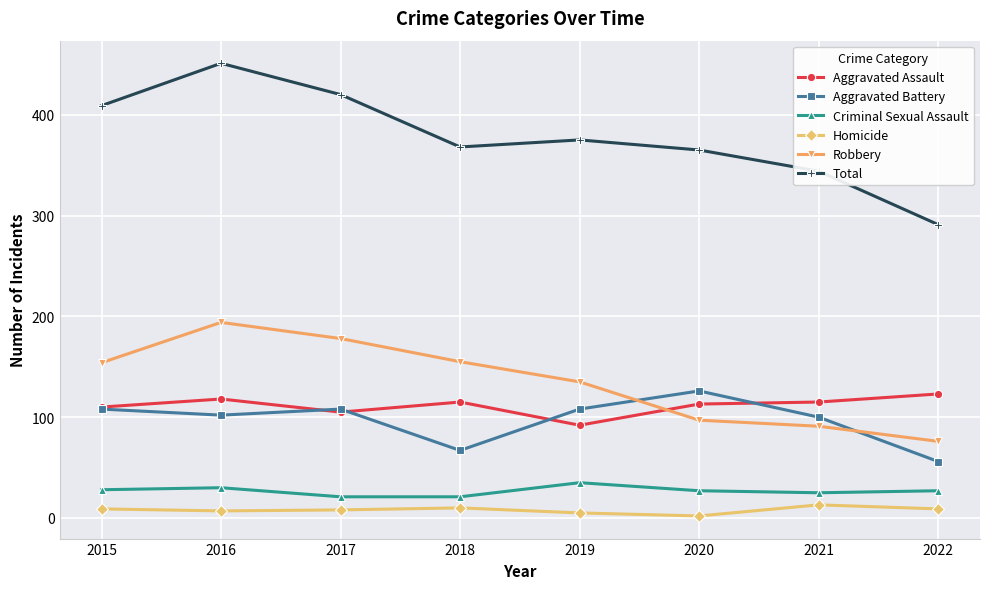

How many data points in Robbery are less than 154?

4